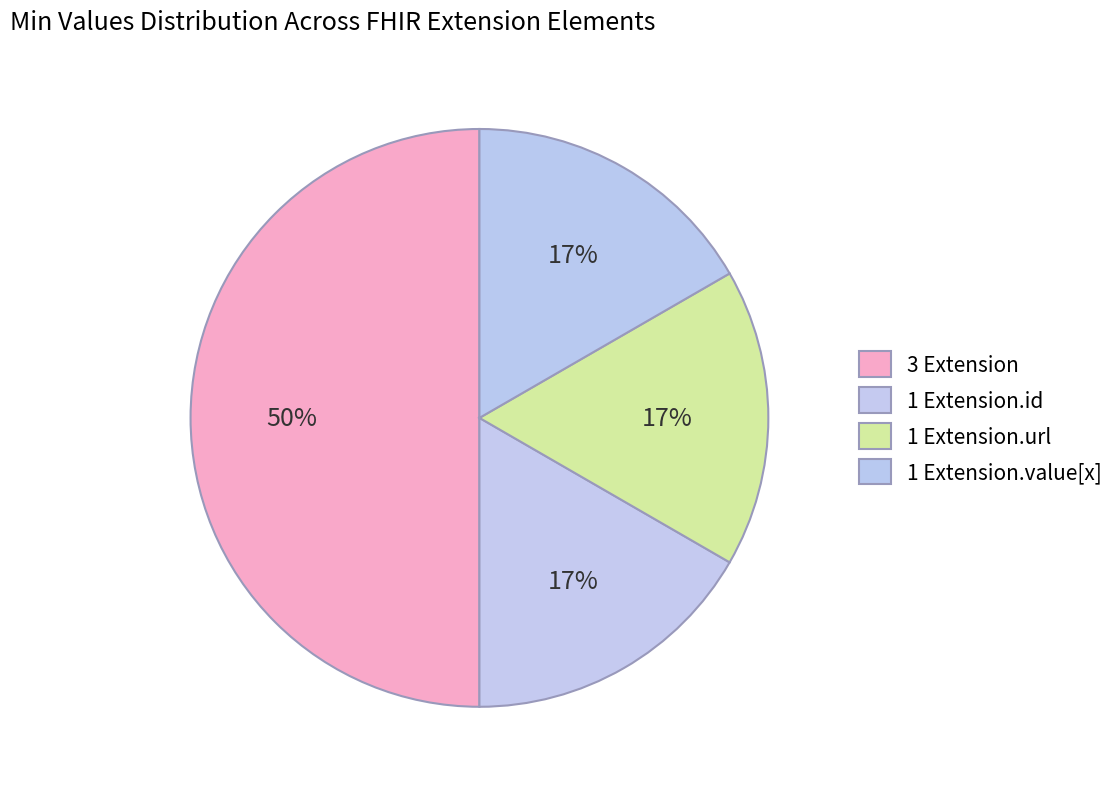

How many segments does this pie chart have?

4